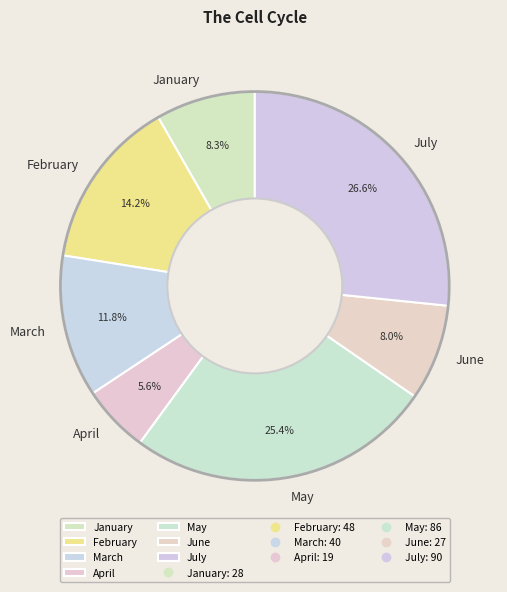

What portion of the pie excludes January?

91.7%